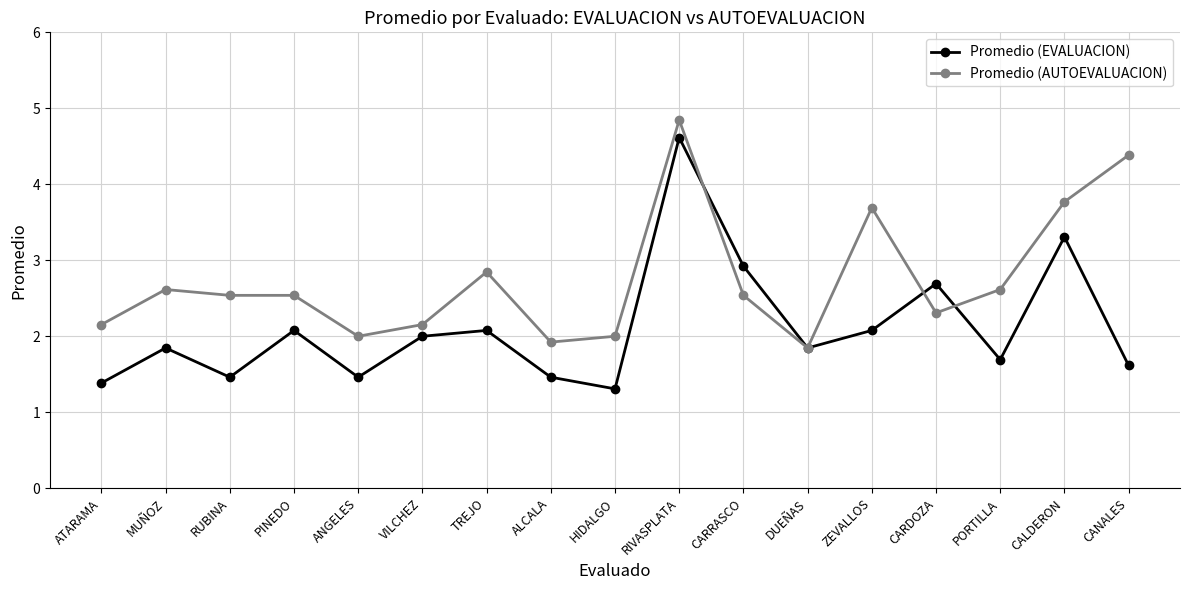

List the series in order of their overall mean, highest first.

Promedio (AUTOEVALUACION), Promedio (EVALUACION)